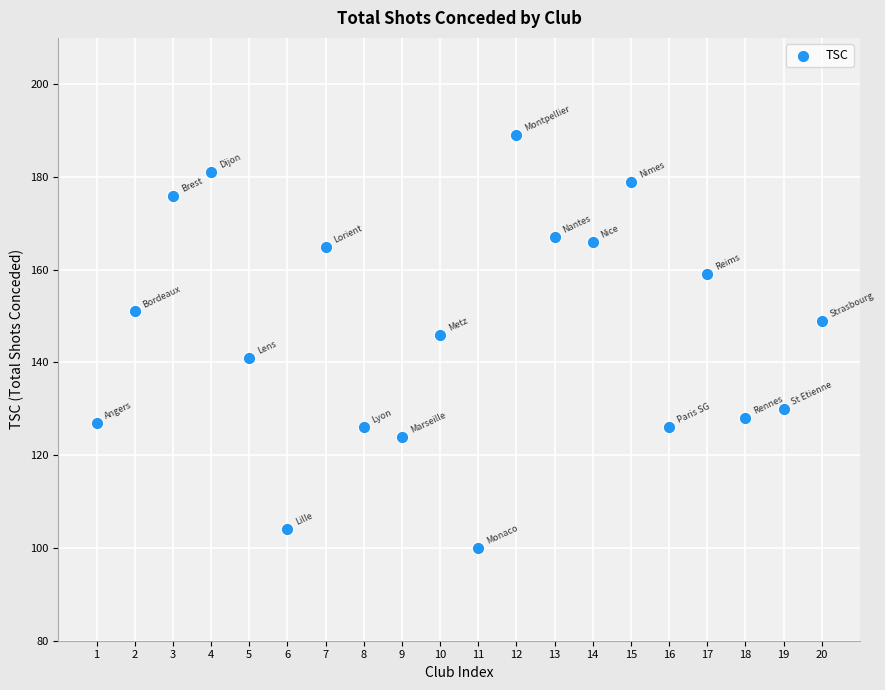

What is the range of Y values (max minus min)?

89